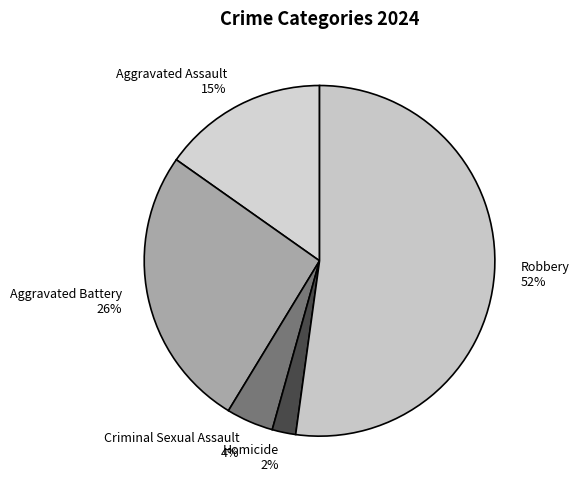

Does Robbery represent more than half of the total?

Yes